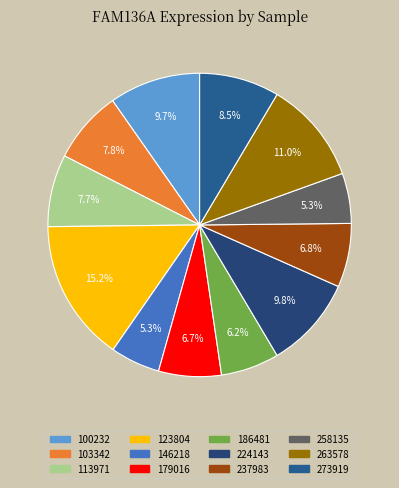

Is it true that 100232 is 10% of the pie?

True